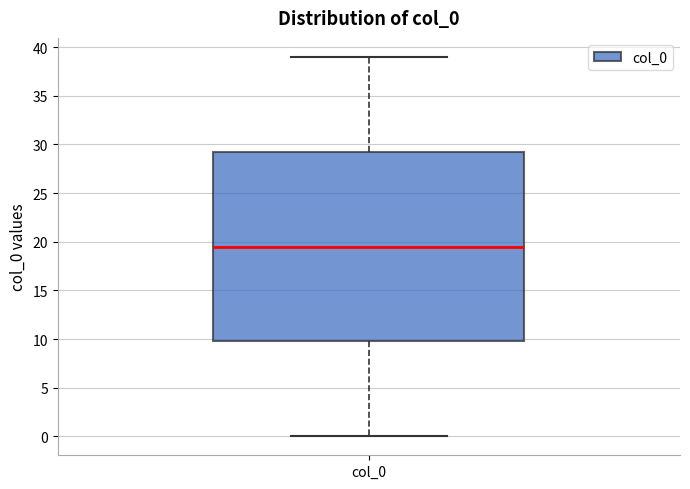

Where does the median line of the box for col_0 sit on the y-axis? The values are not printed on the chart, so give them approximately, as read against the axis.

19.5